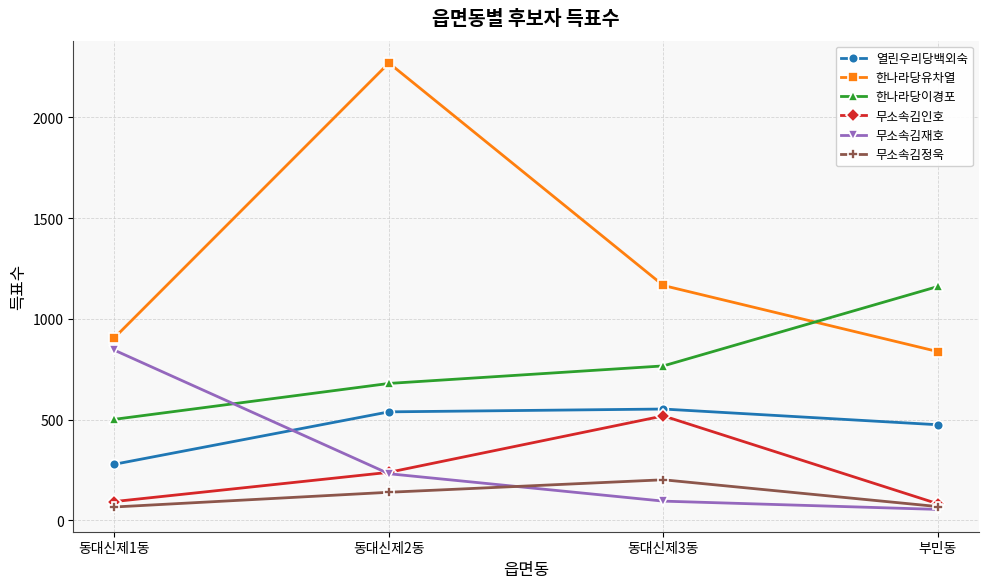

What are all the series names shown in the legend?

열린우리당백외숙, 한나라당유차열, 한나라당이경포, 무소속김인호, 무소속김재호, 무소속김정욱